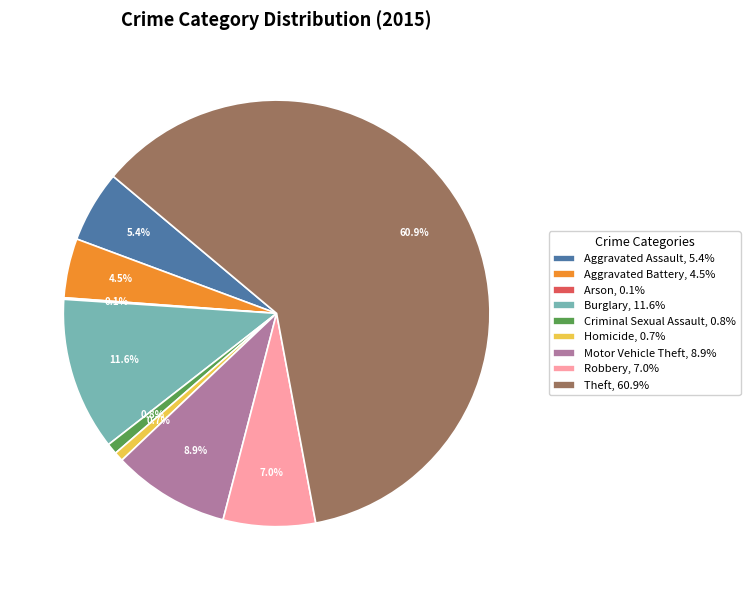

Is Aggravated Battery the majority of the pie?

No